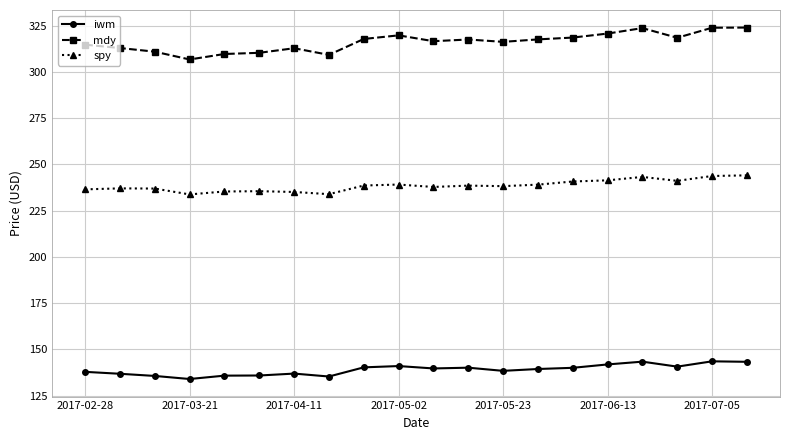

Is this an area chart (filled region under the line)?

No